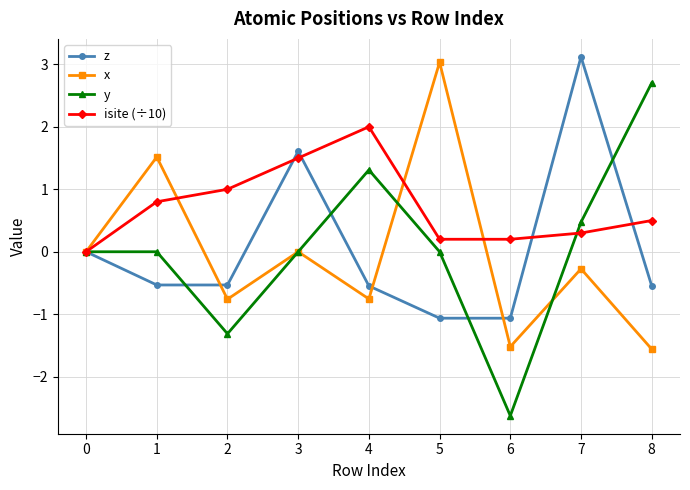

How many categories are shown in the chart?

9